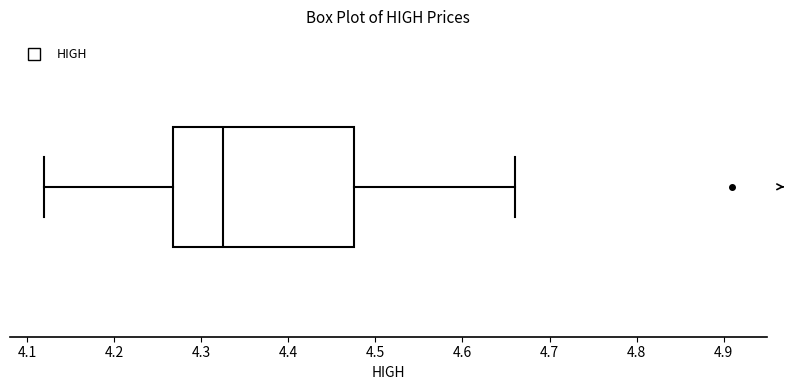

Read this box plot against the x-axis: the position of the median line, the range covered by the box, and the ends of both whiskers. The values are not printed on the chart, so give them approximately, as read against the axis.

median 4.33, box 4.27 to 4.48, whiskers 4.12 to 4.66